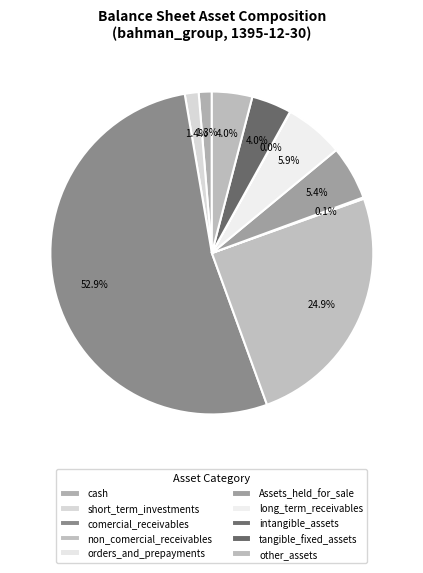

Is the sum of intangible_assets and orders_and_prepayments greater than half?

No